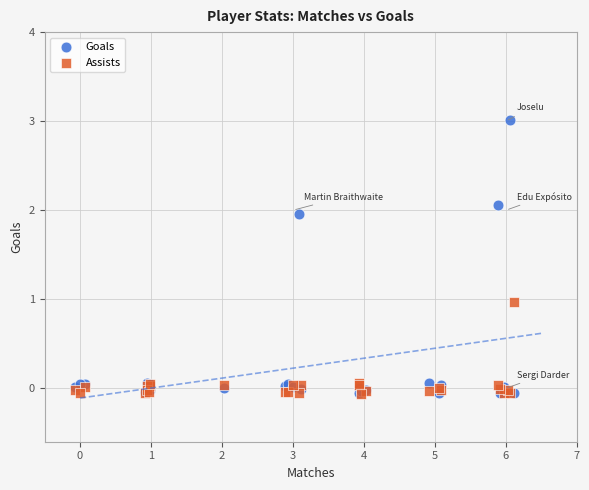

Which series reaches the maximum Y coordinate?

Goals